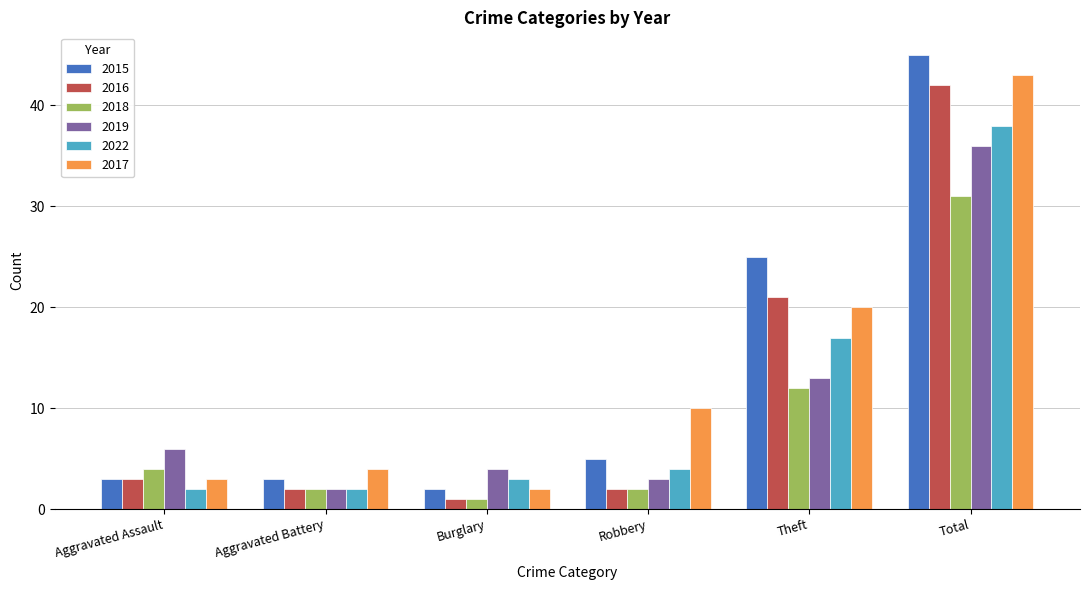

What is the label of the 3rd bar from the left?

Burglary